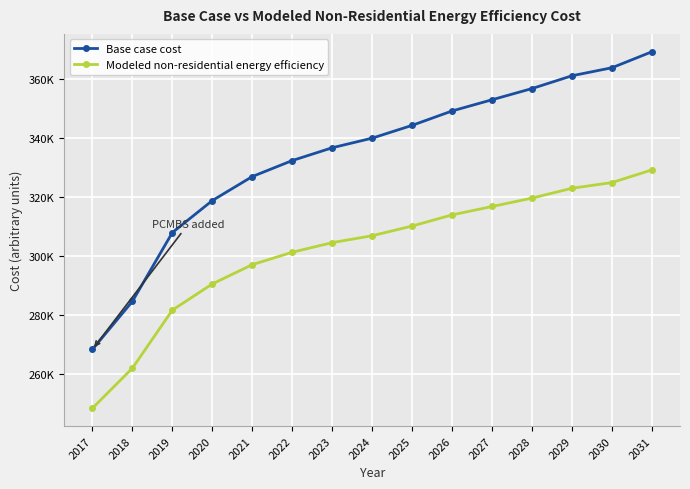

Between 2020 and 2024, which is larger?

2024